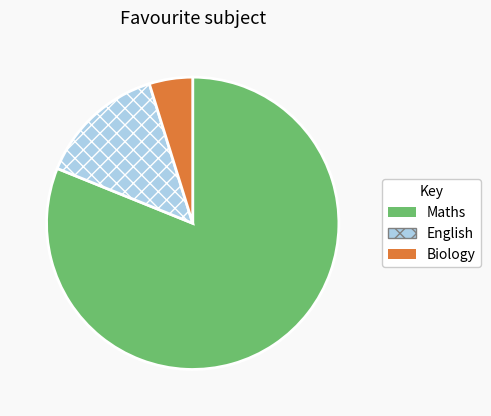

Is there a majority slice in this chart?

Yes